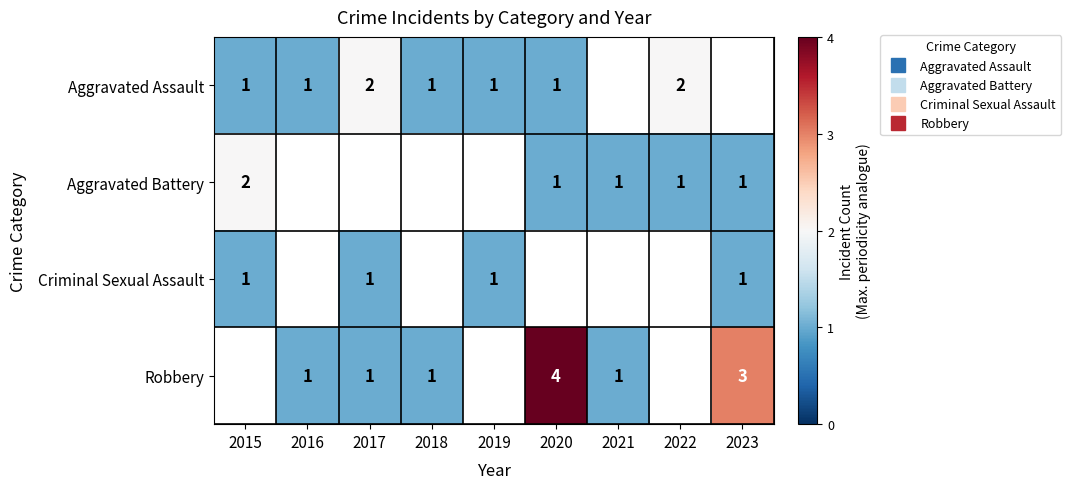

Which label corresponds to the largest value in the chart?

2020